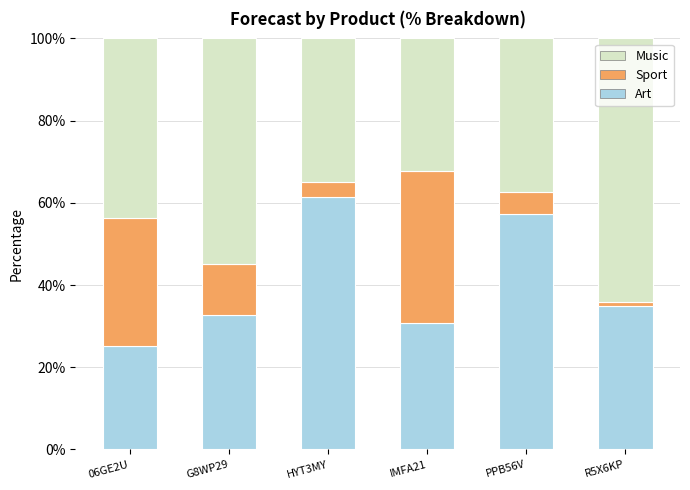

The Art series shows 32.8 at G8WP29. True or false?

True